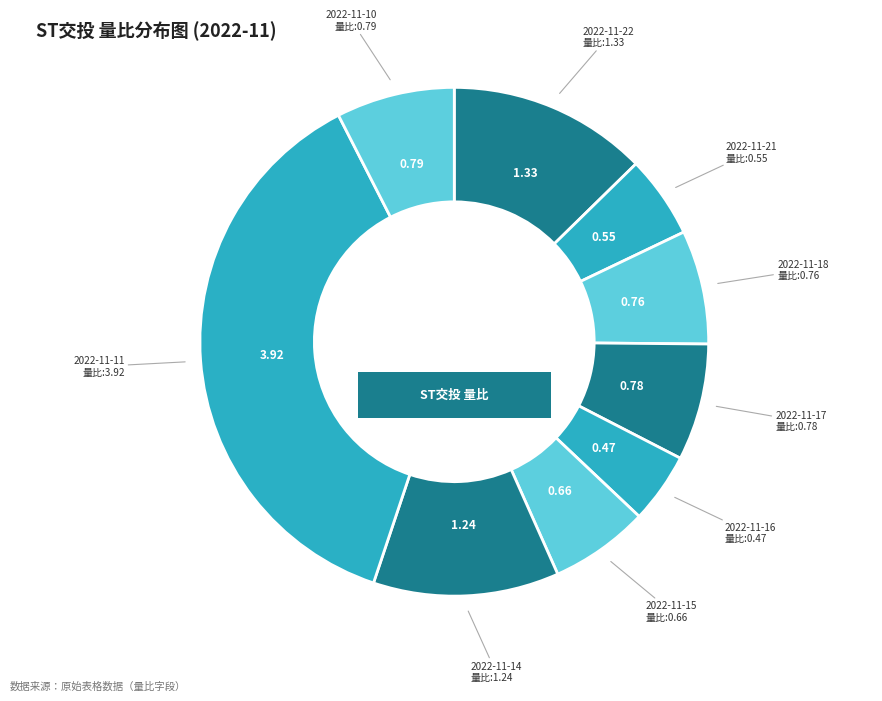

Do 2022-11-11 and 2022-11-21 together represent more than half of the pie?

No